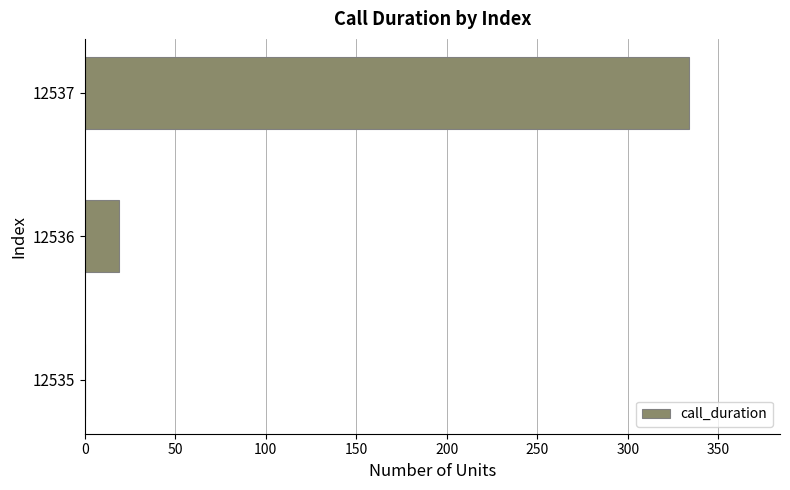

Which category has the highest value across all series?

12537